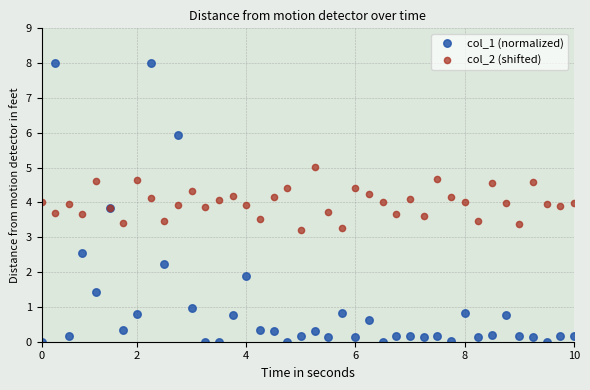

What is the value of the col_2 (shifted) point at the 24th from the left?

4.4